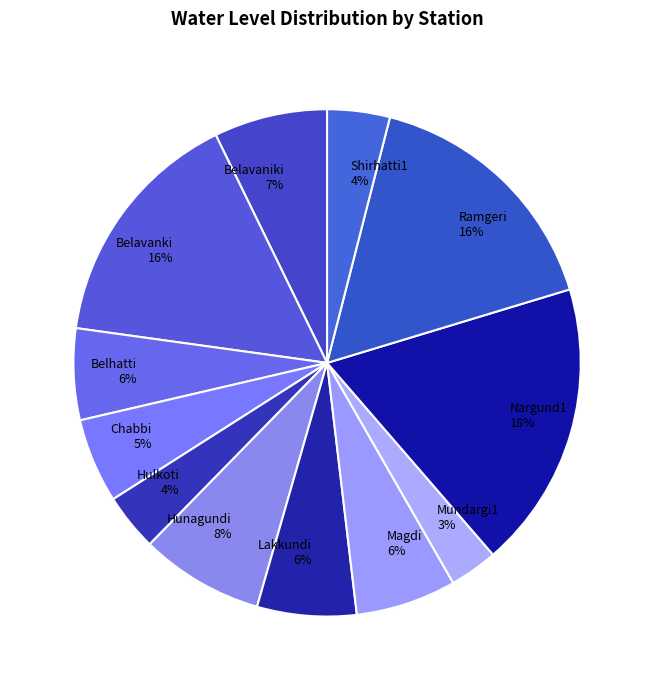

What is the largest slice in the pie chart?

Nargund1